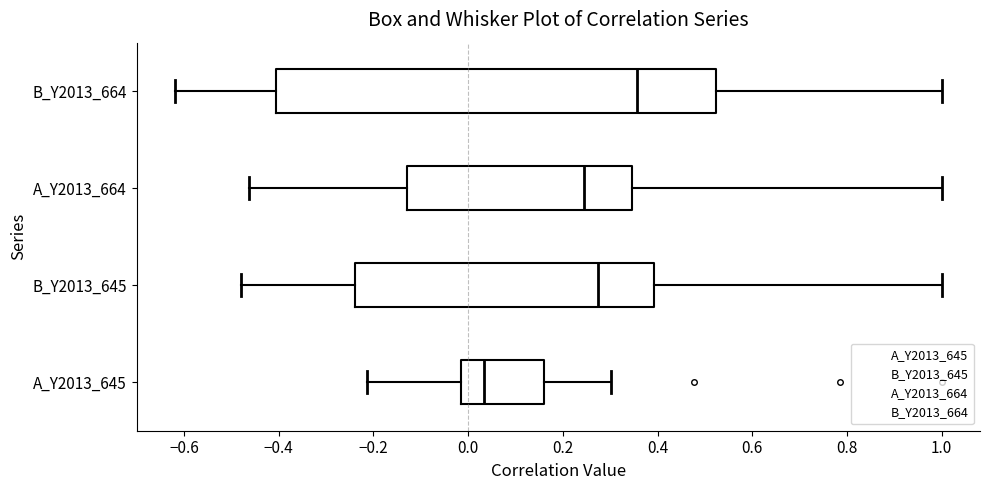

Reading bottom to top, transcribe this box plot: for each box, give where its median line is, the range the box spans, and where its two whiskers end, as read against the x-axis. The values are not printed on the chart, so give them approximately, as read against the axis.

A_Y2013_645: median 0.04, box -0.02 to 0.16, whiskers -0.22 to 0.30
B_Y2013_645: median 0.28, box -0.24 to 0.40, whiskers -0.48 to 1.00
A_Y2013_664: median 0.24, box -0.12 to 0.34, whiskers -0.46 to 1.00
B_Y2013_664: median 0.36, box -0.40 to 0.52, whiskers -0.62 to 1.00